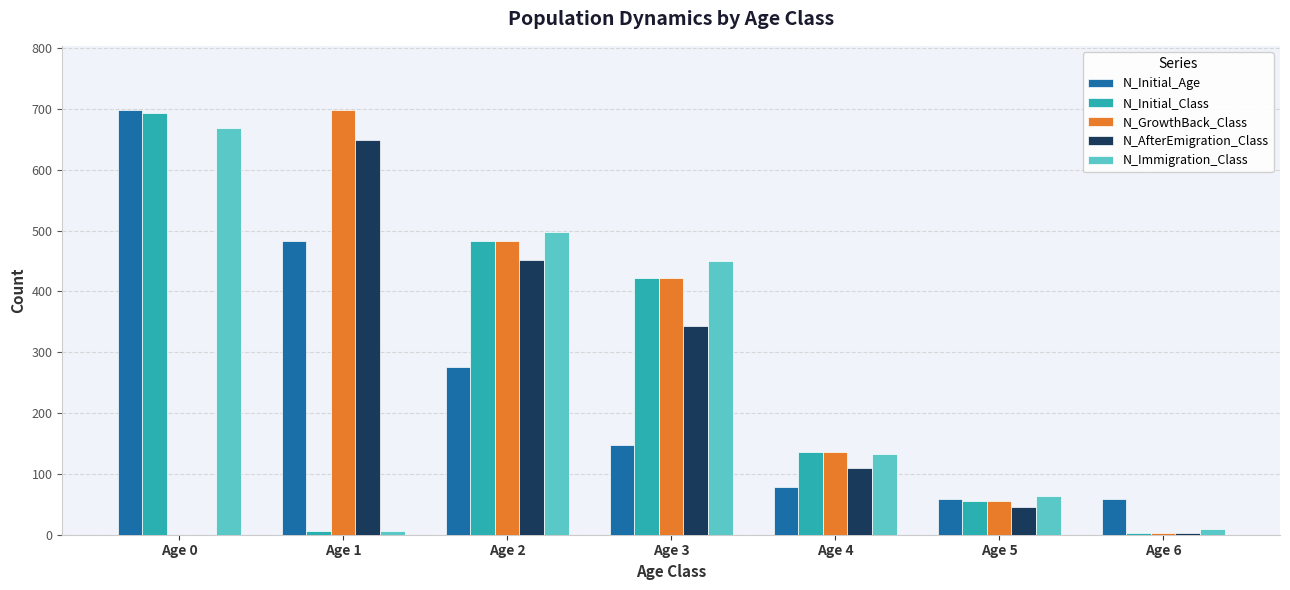

What is the maximum value shown in the chart?

699